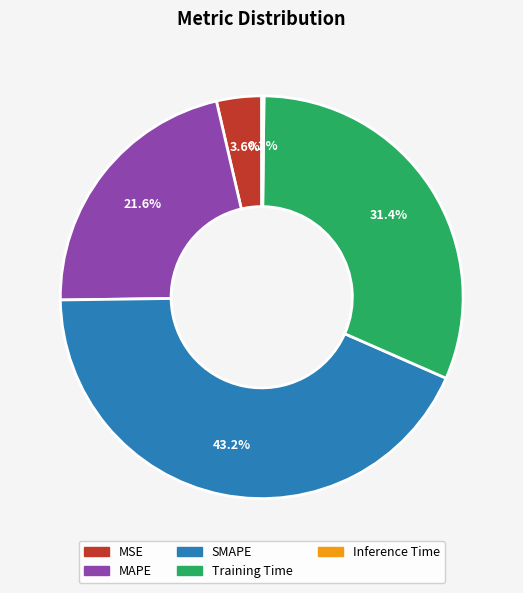

What is the total percentage of Training Time and MSE?

35.0%